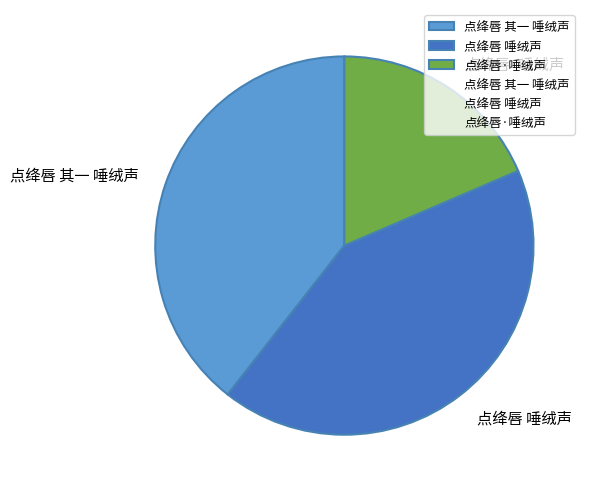

Rank the categories by value from lowest to highest.

点绛唇·唾绒声, 点绛唇 其一 唾绒声, 点绛唇 唾绒声